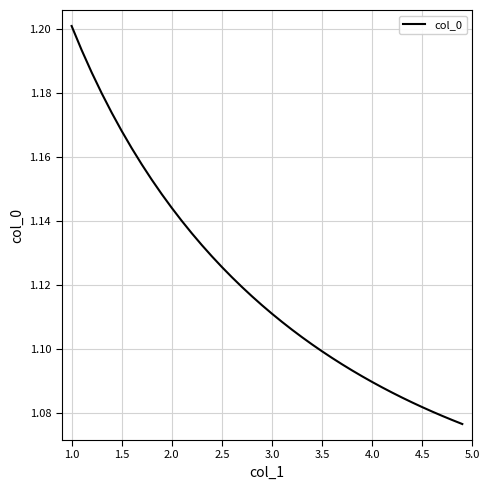

Does the chart display data point markers on the line(s)?

No